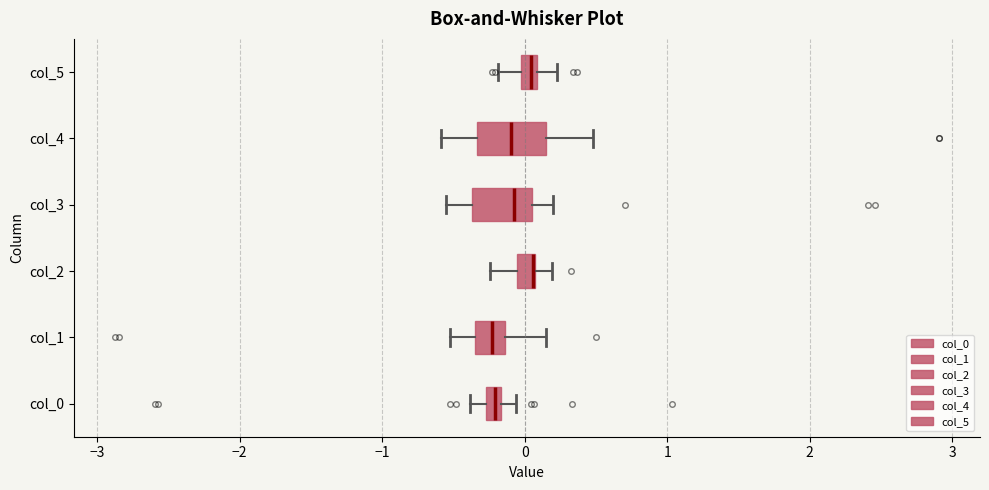

Where is the left edge of the box for col_4 on the x-axis? The values are not printed on the chart, so give them approximately, as read against the axis.

-0.3